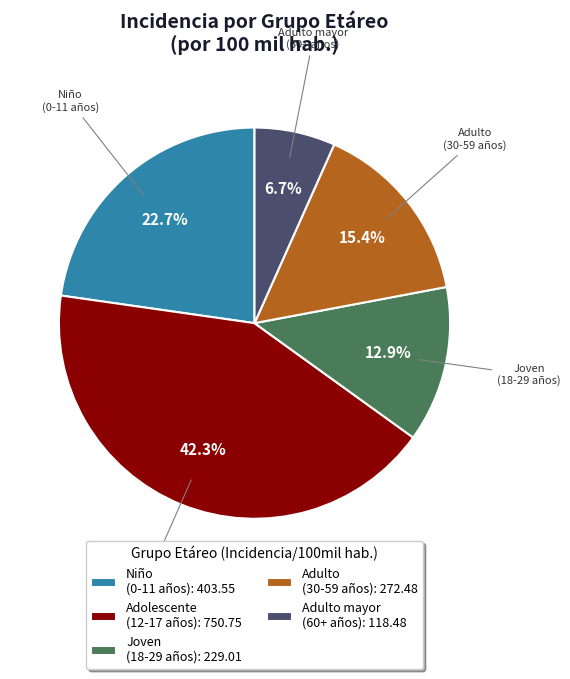

Does Niño (0-11 años): 403.55 represent more than half of the total?

No